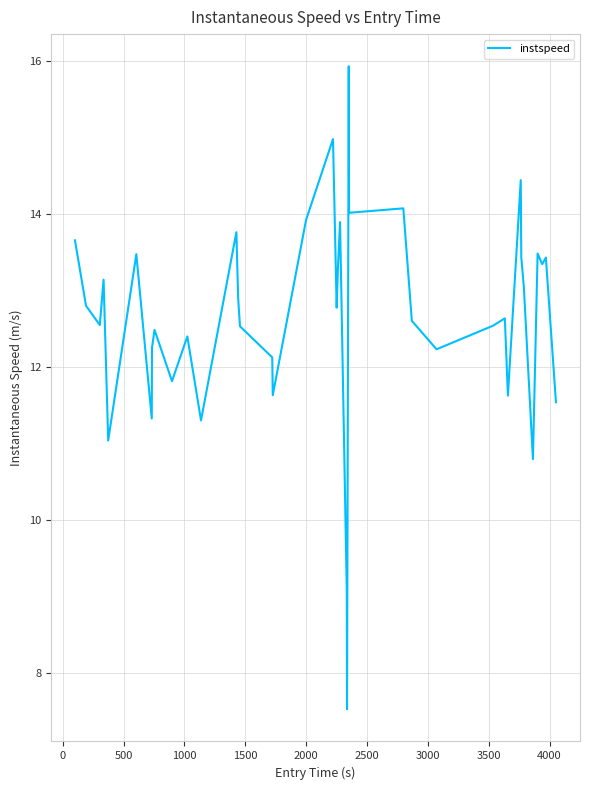

What is the difference between the maximum and minimum values?

8.4